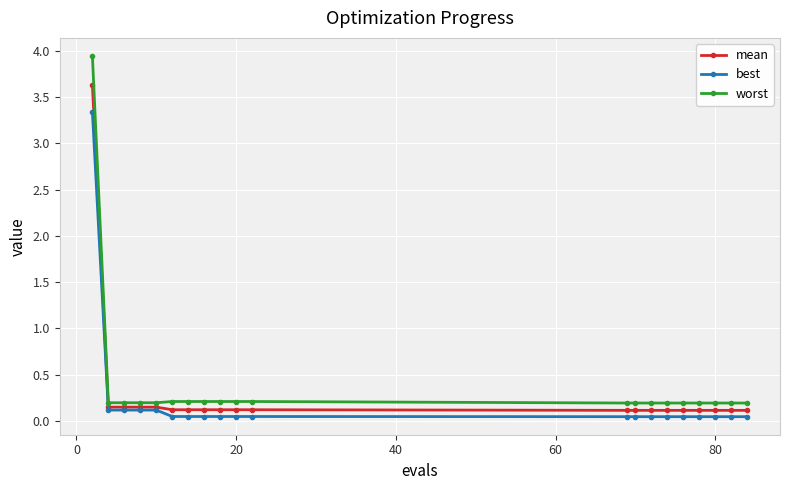

What are all the series names shown in the legend?

mean, best, worst